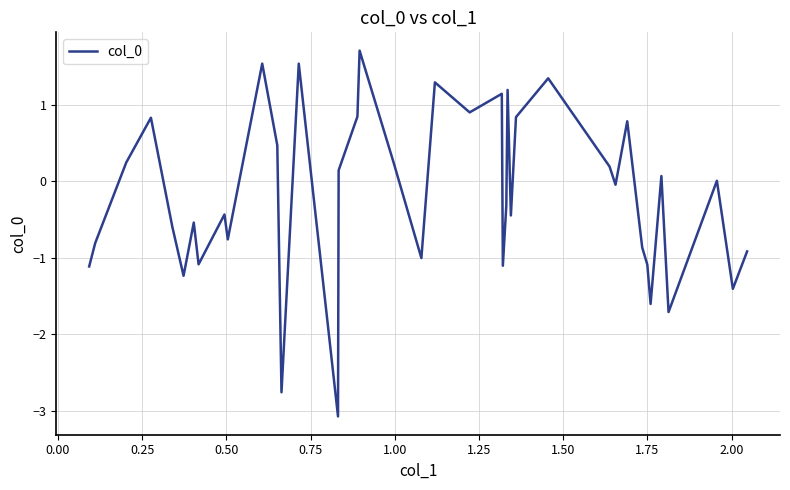

What is the smallest value displayed?

-3.1